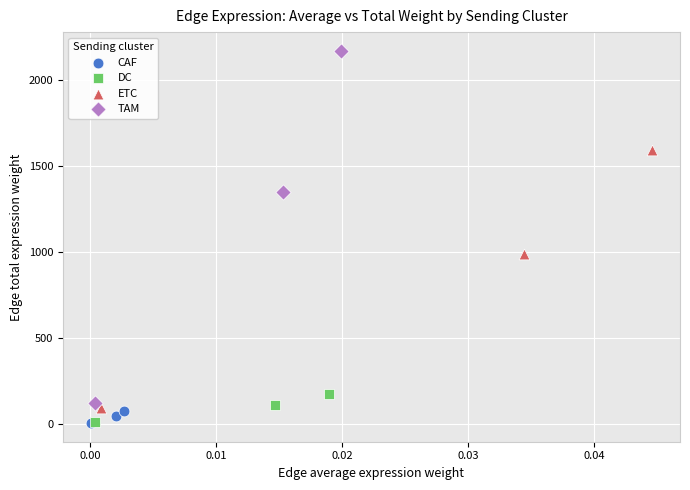

Which series reaches the maximum Y coordinate?

TAM